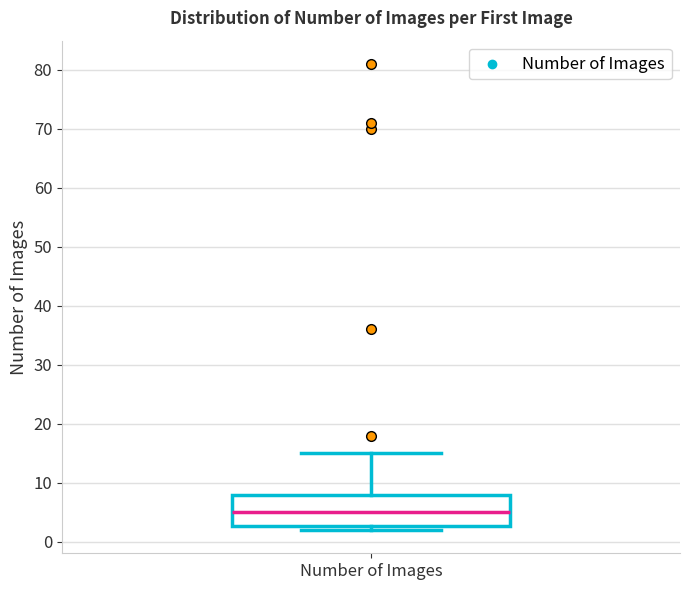

Where does the median line of the box for Number of Images sit on the y-axis? The values are not printed on the chart, so give them approximately, as read against the axis.

5